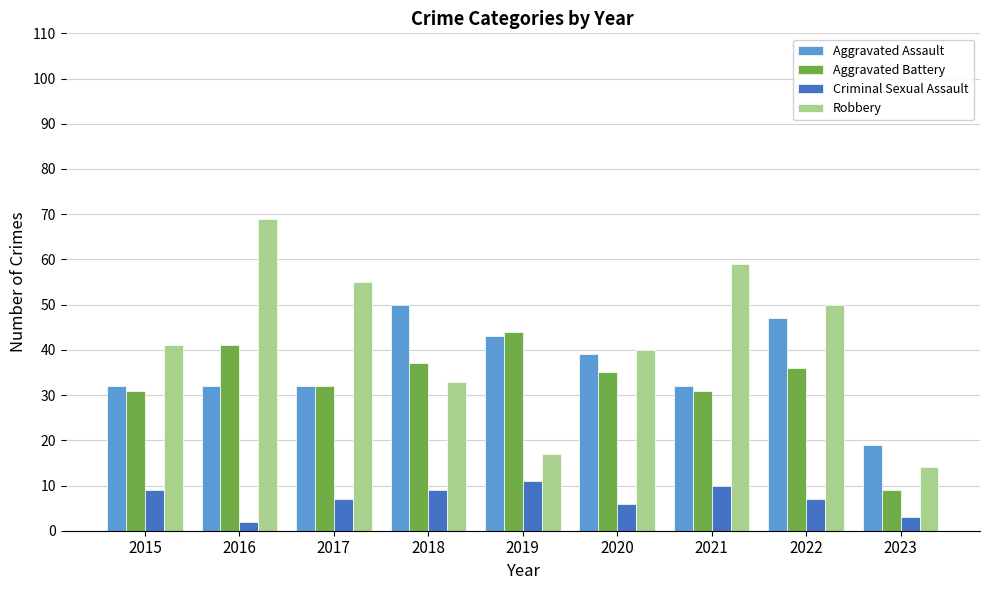

Reading left to right, extract all data points from this chart.

Aggravated Assault: 2015=32	2016=32	2017=32	2018=50	2019=43	2020=39	2021=32	2022=47	2023=19
Aggravated Battery: 2015=31	2016=41	2017=32	2018=37	2019=44	2020=35	2021=31	2022=36	2023=9
Criminal Sexual Assault: 2015=9	2016=2	2017=7	2018=9	2019=11	2020=6	2021=10	2022=7	2023=3
Robbery: 2015=41	2016=69	2017=55	2018=33	2019=17	2020=40	2021=59	2022=50	2023=14